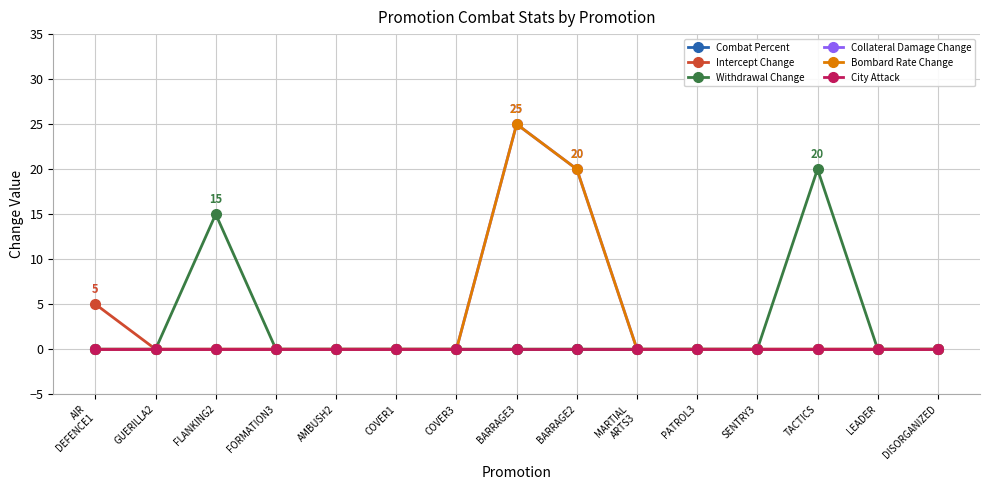

Is this an area chart (filled region under the line)?

No